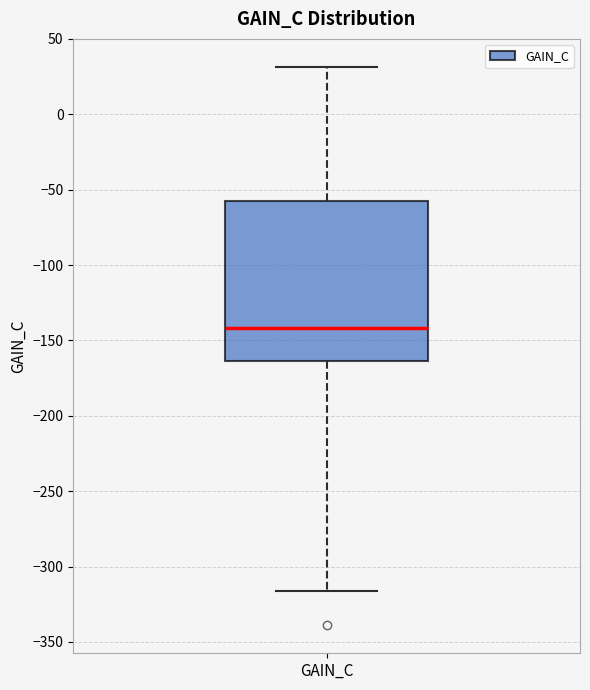

Transcribe this box plot: give where the median line is, the range the box spans, and where the two whiskers end, as read against the y-axis. The values are not printed on the chart, so give them approximately, as read against the axis.

median -140, box -165 to -60, whiskers -315 to 30